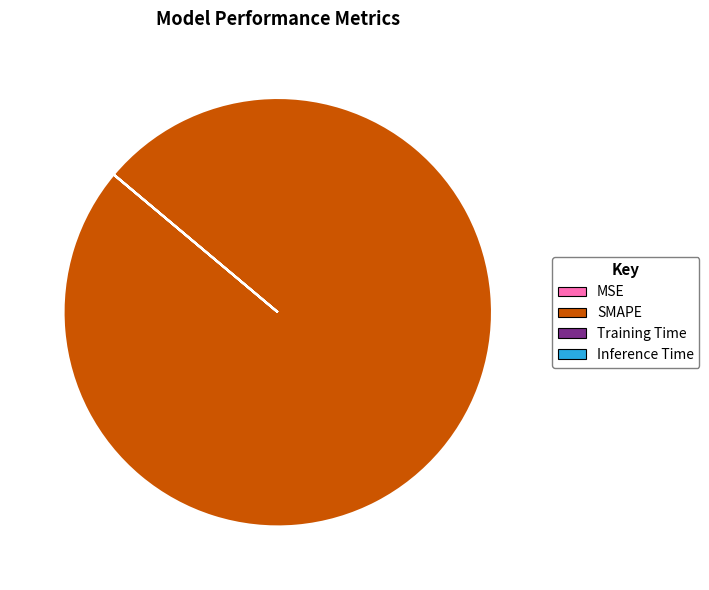

Which slice is the largest?

SMAPE